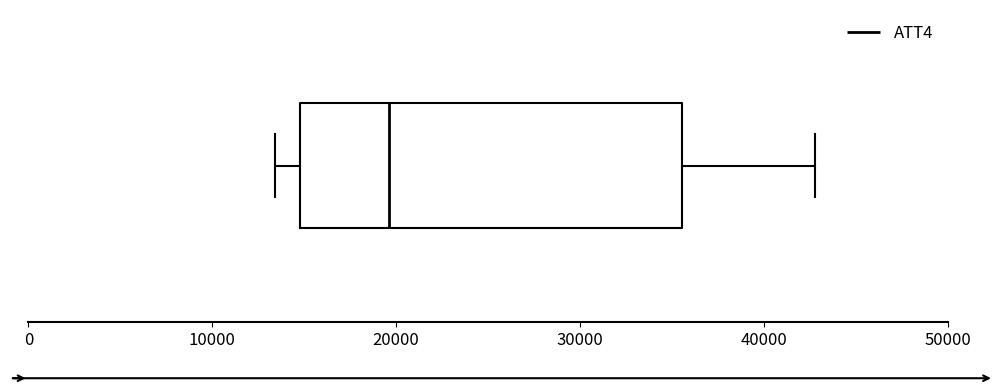

Where does the left whisker of the box end on the x-axis? The values are not printed on the chart, so give them approximately, as read against the axis.

13000